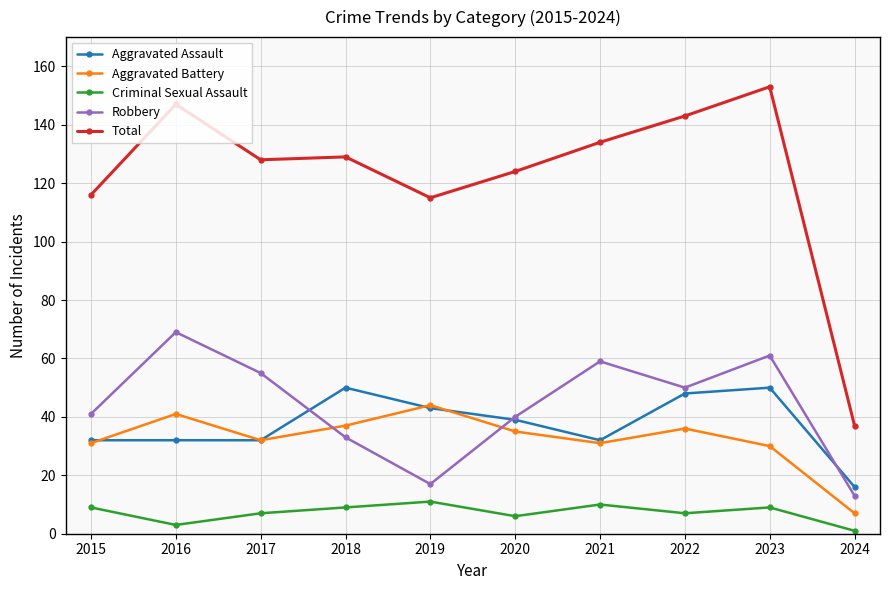

What is the difference between the highest and lowest values at 2017?

121